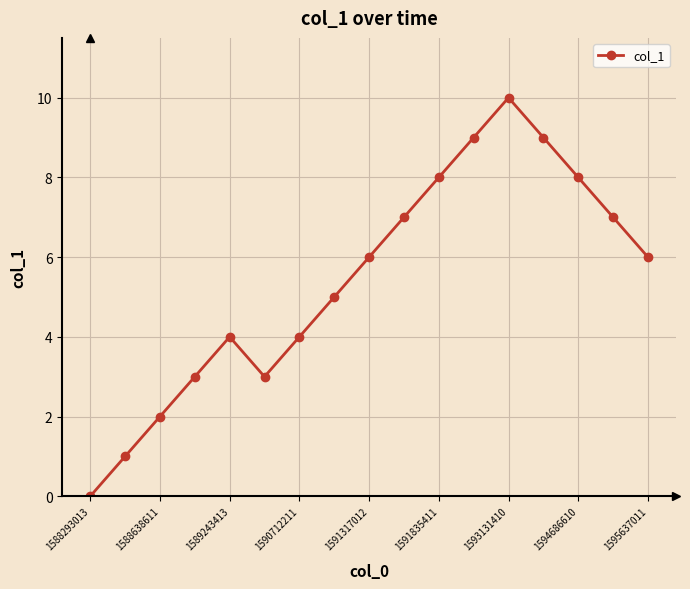

What is the difference between the second highest and second lowest values?

8